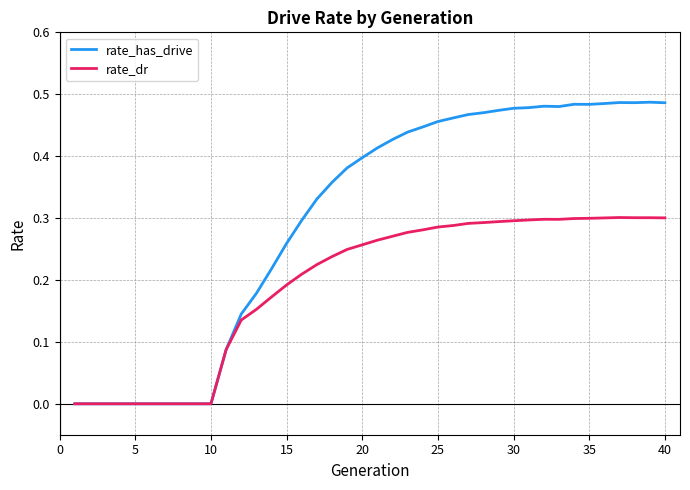

Which series has the largest range (max minus min)?

rate_has_drive